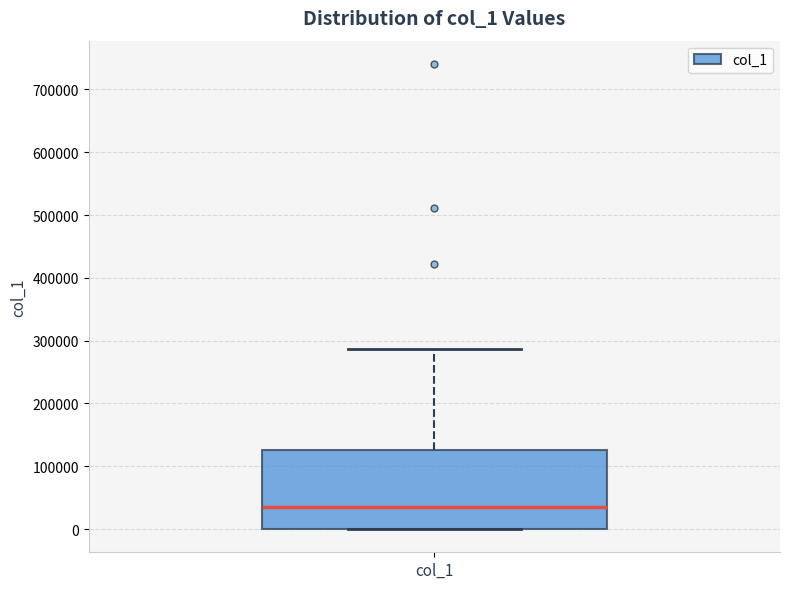

Transcribe this box plot: give where the median line is, the range the box spans, and where the two whiskers end, as read against the y-axis. The values are not printed on the chart, so give them approximately, as read against the axis.

median 40000, box 0 to 130000, whiskers 0 to 290000